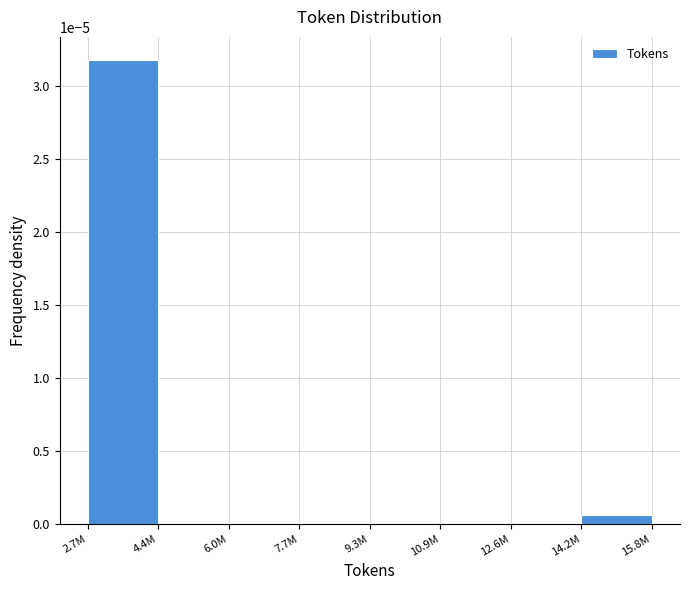

Which category has the highest value across all series?

2.7M